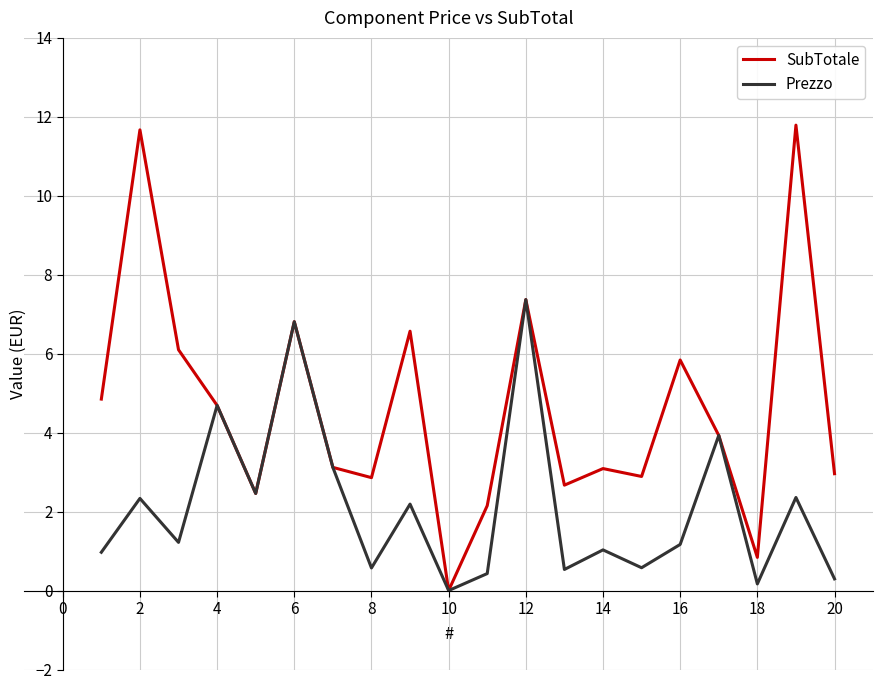

Which series has the widest spread of values?

SubTotale